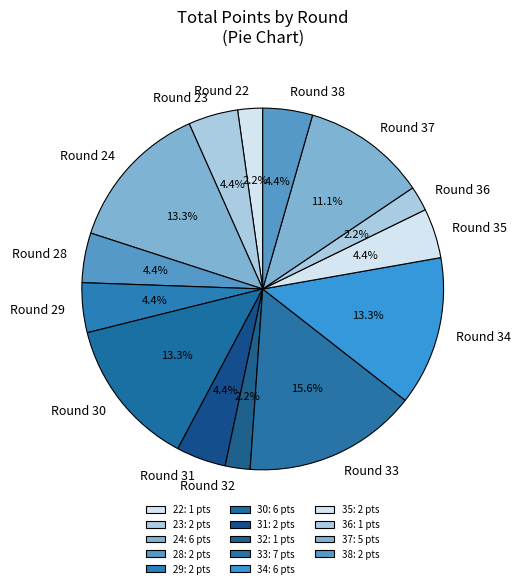

To the nearest percent, what is the average slice percentage?

7%